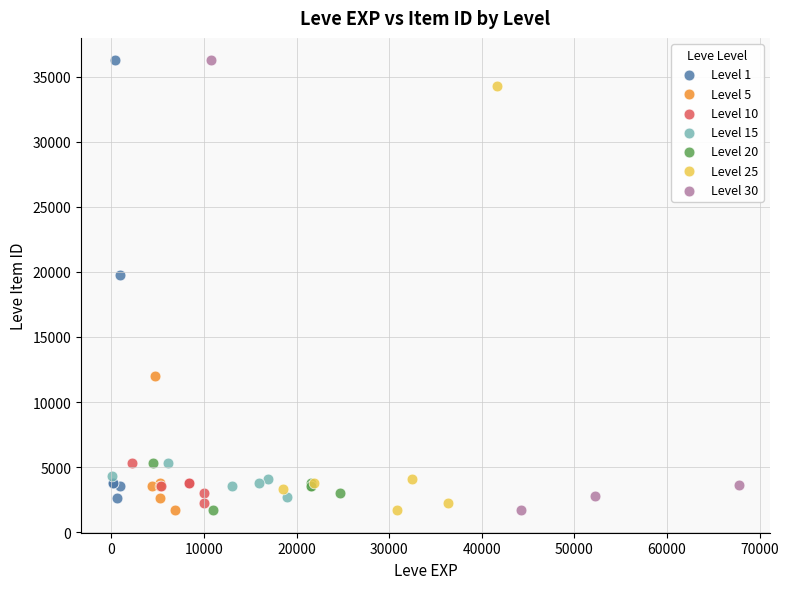

What are all the series names shown in the legend?

Level 1, Level 5, Level 10, Level 15, Level 20, Level 25, Level 30